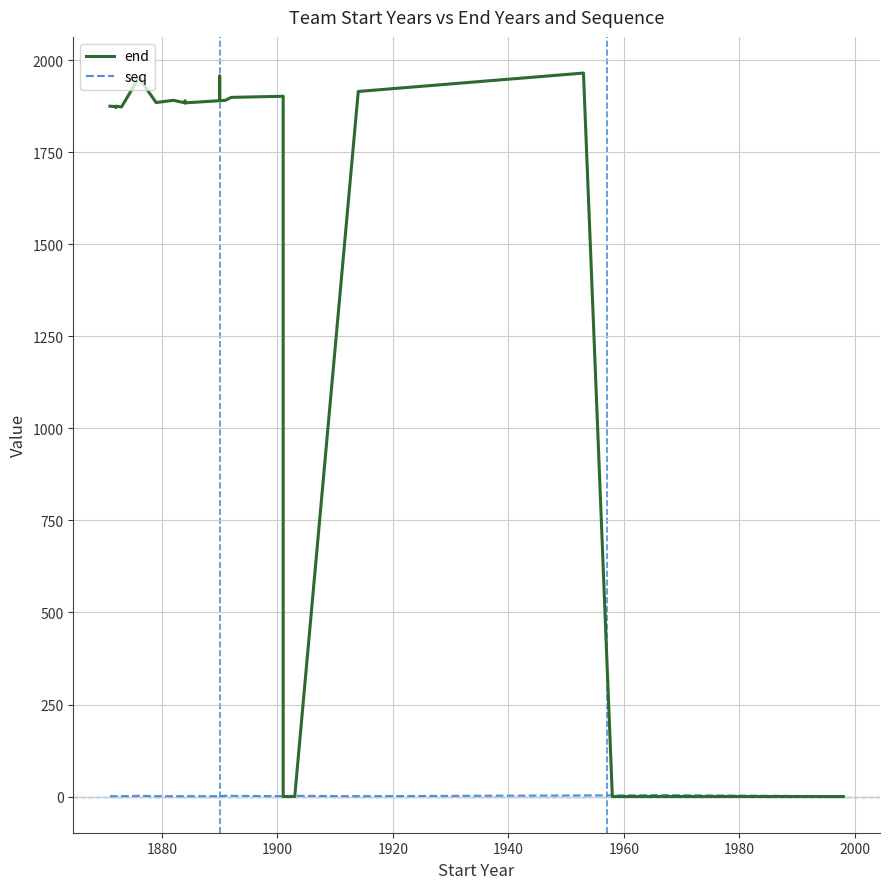

True or false: end has more than 2 points higher than both neighbors.

True